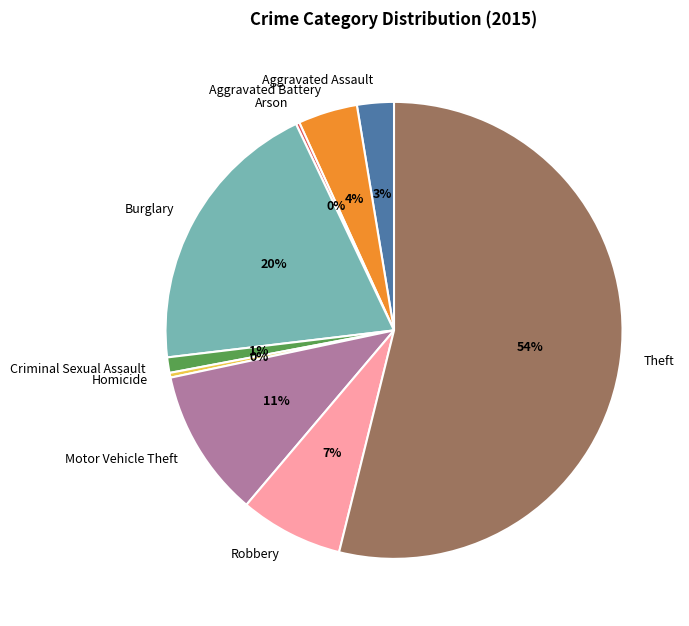

To the nearest percent, what portion does Robbery represent?

7%